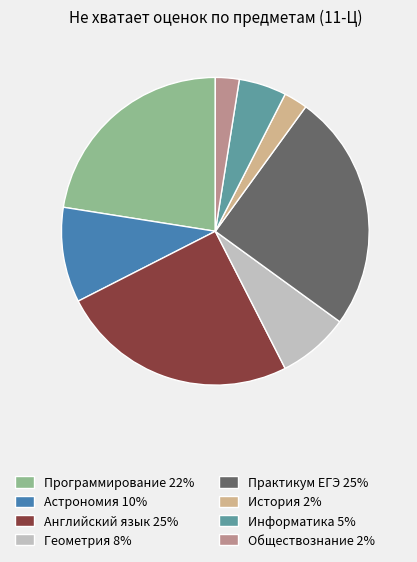

Is it true that Геометрия 8% is 8% of the pie?

True